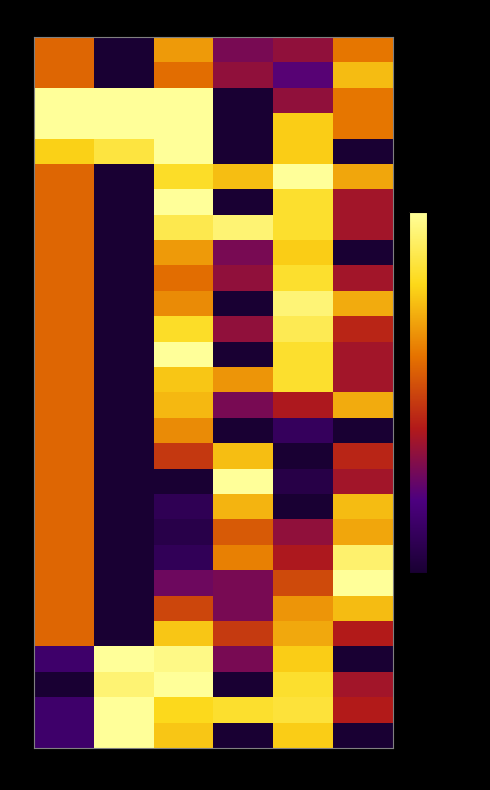

Which has a higher value, col_2 or col_4?

col_2